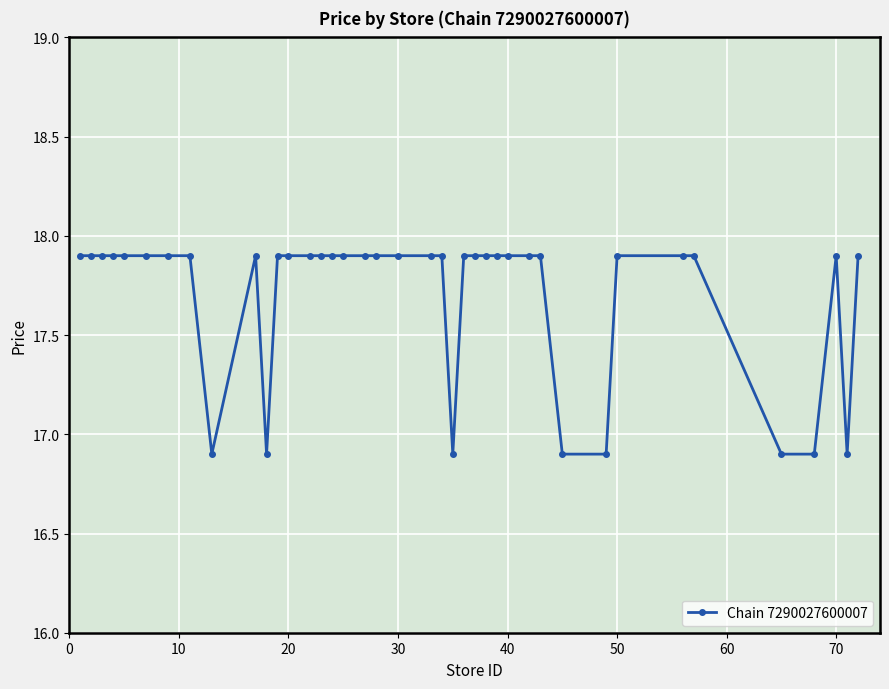

What is the average value?

17.7